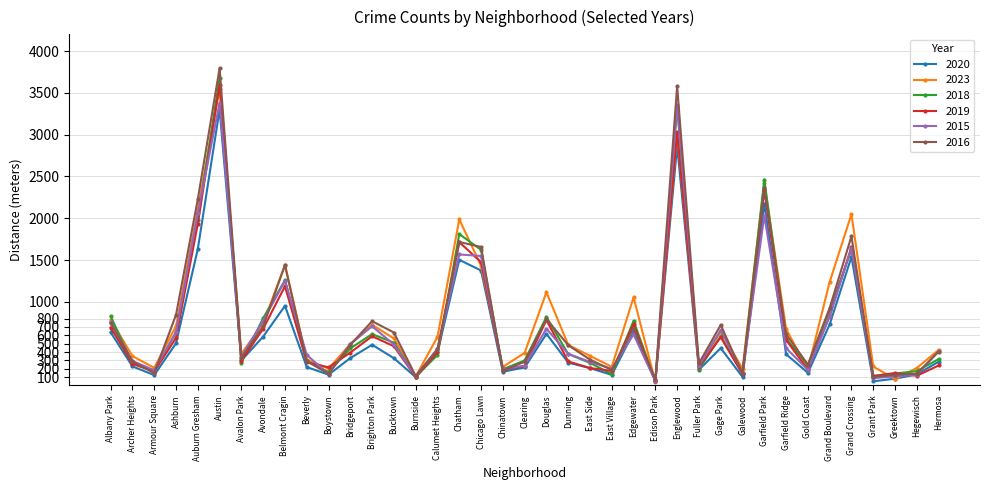

At which label does 2018 reach its minimum?

Edison Park